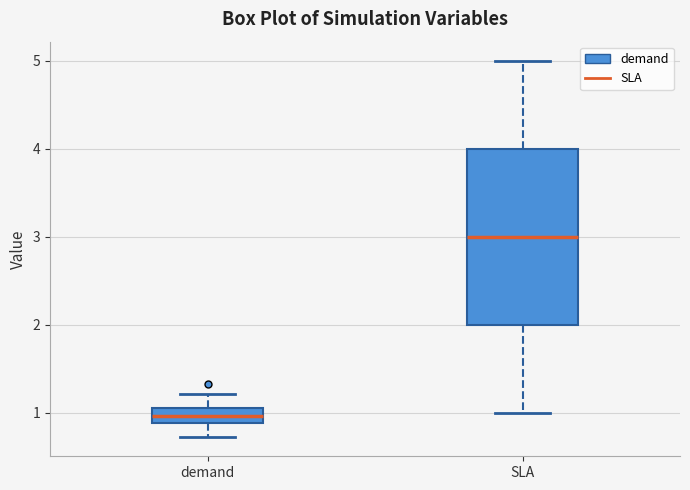

Reading left to right, transcribe this box plot: for each box, give where its median line is, the range the box spans, and where its two whiskers end, as read against the y-axis. The values are not printed on the chart, so give them approximately, as read against the axis.

demand: median 1.0, box 0.9 to 1.1, whiskers 0.7 to 1.2
SLA: median 3.0, box 2.0 to 4.0, whiskers 1.0 to 5.0